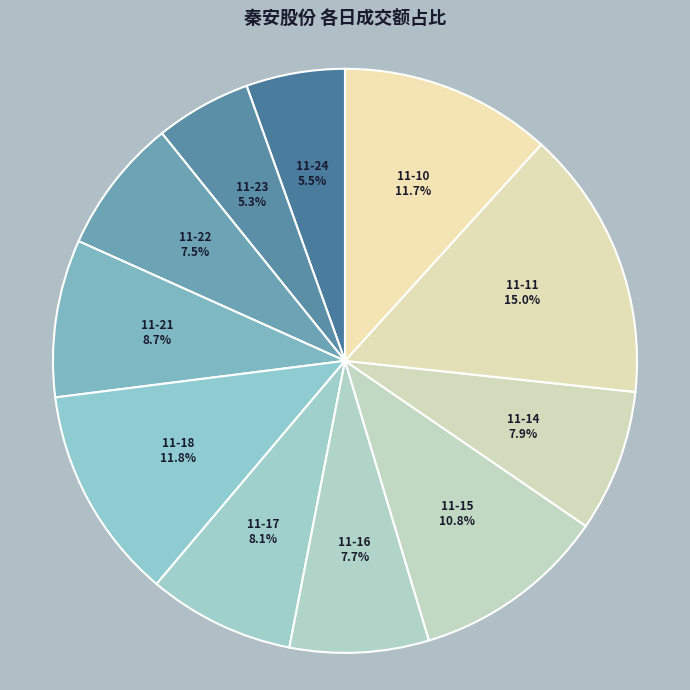

How much of the chart is everything except 11-16?

92.3%